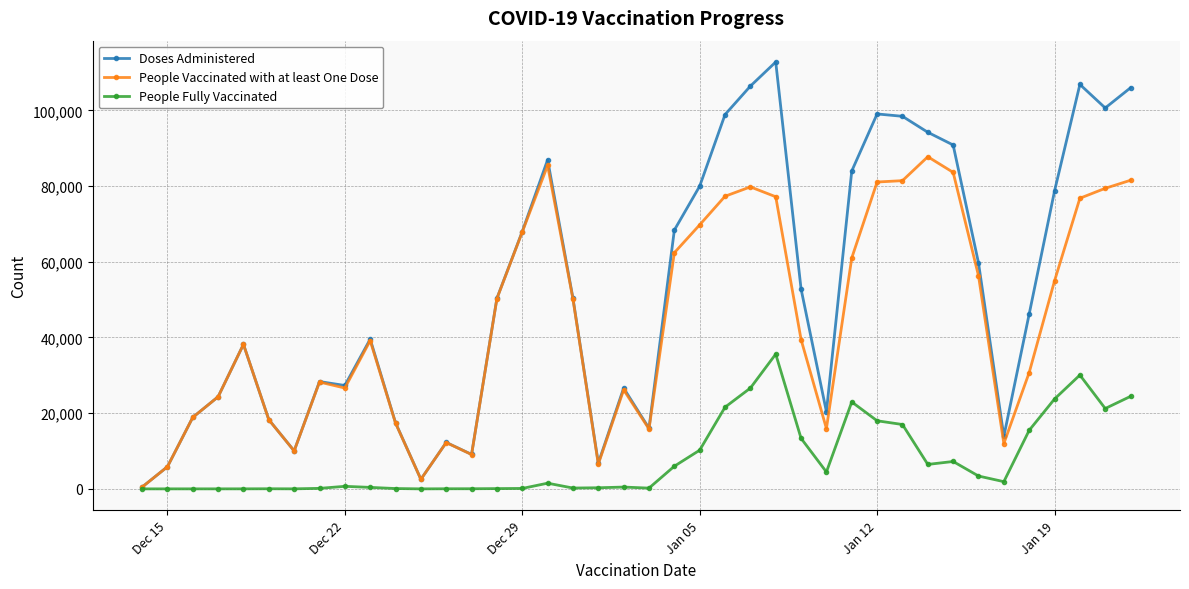

Which series has the widest spread of values?

Doses Administered